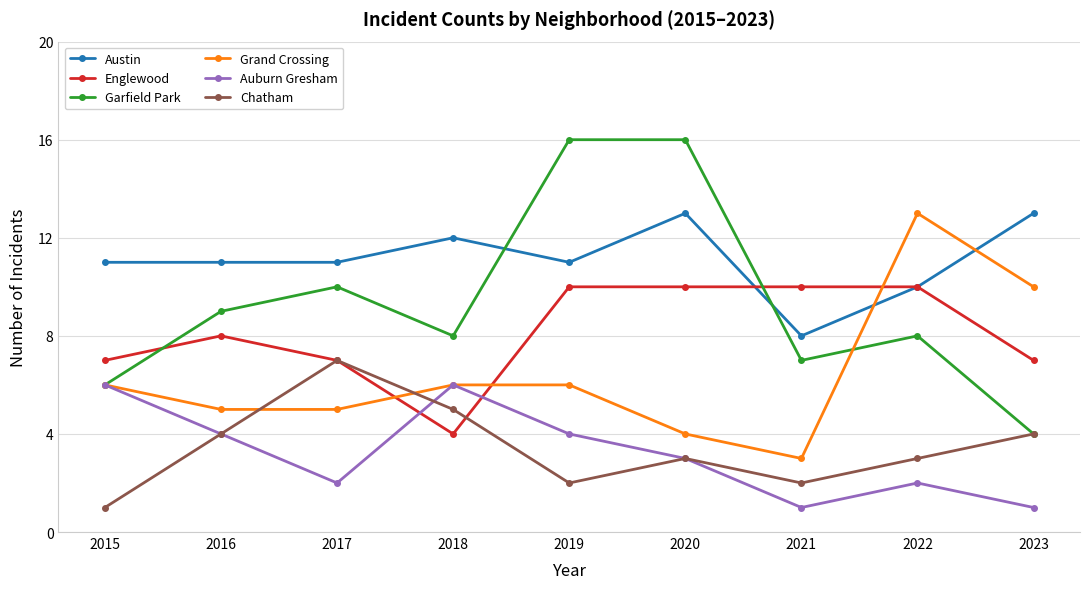

What is the maximum value shown in the chart?

16